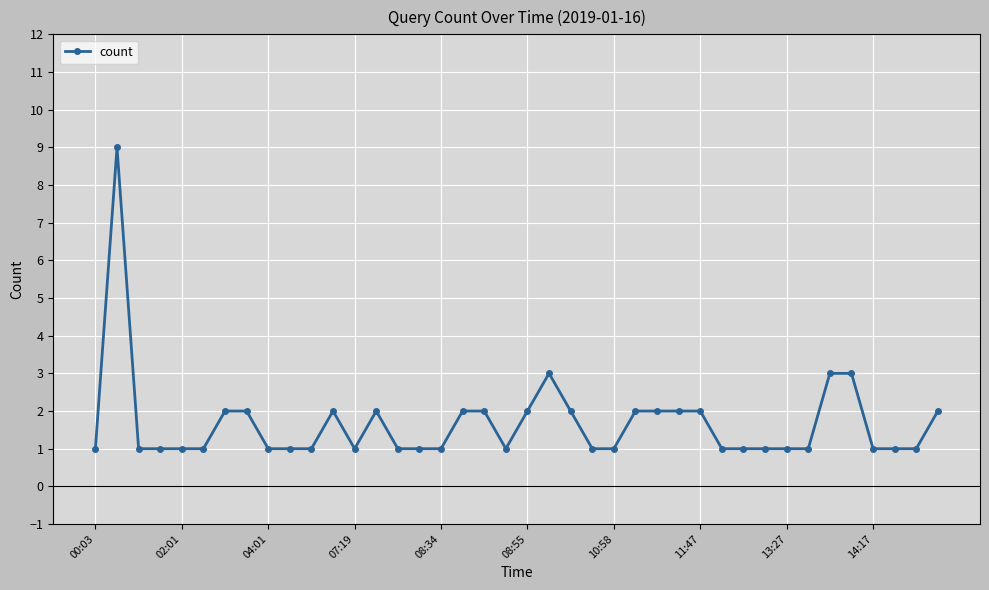

What is the difference between the second highest and second lowest values?

2